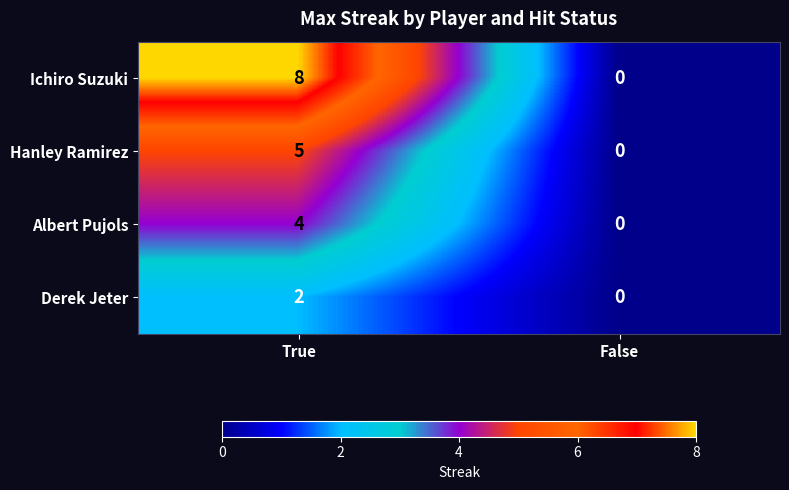

Reading left to right, list all the values displayed in this chart.

Ichiro Suzuki: 8	0
Hanley Ramirez: 5	0
Albert Pujols: 4	0
Derek Jeter: 2	0